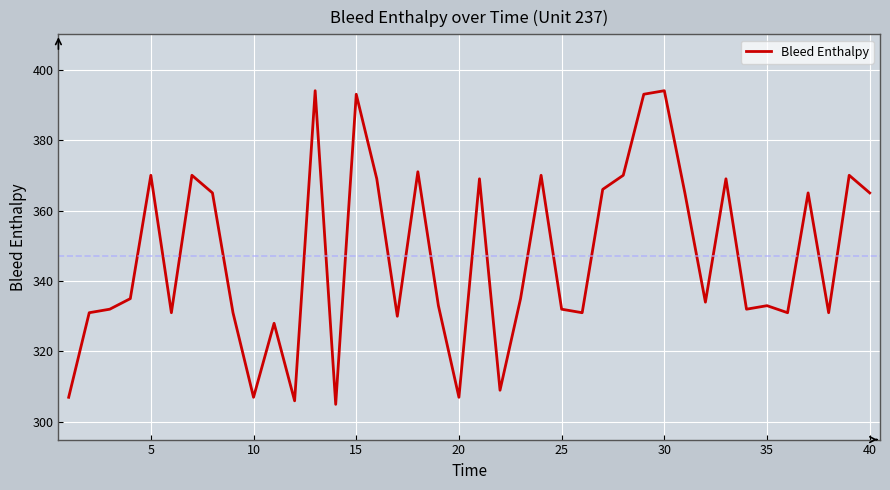

What is the difference between the maximum and minimum values?

89